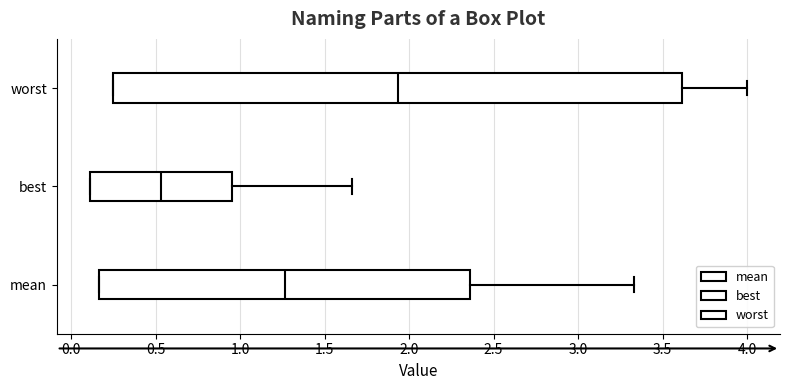

Reading bottom to top, read every box against the x-axis: the position of its median line, the range the box covers, and the ends of its whiskers. The values are not printed on the chart, so give them approximately, as read against the axis.

mean: median 1.25, box 0.15 to 2.35, whiskers 0.15 to 3.35
best: median 0.55, box 0.10 to 0.95, whiskers 0.10 to 1.65
worst: median 1.95, box 0.25 to 3.60, whiskers 0.25 to 4.00